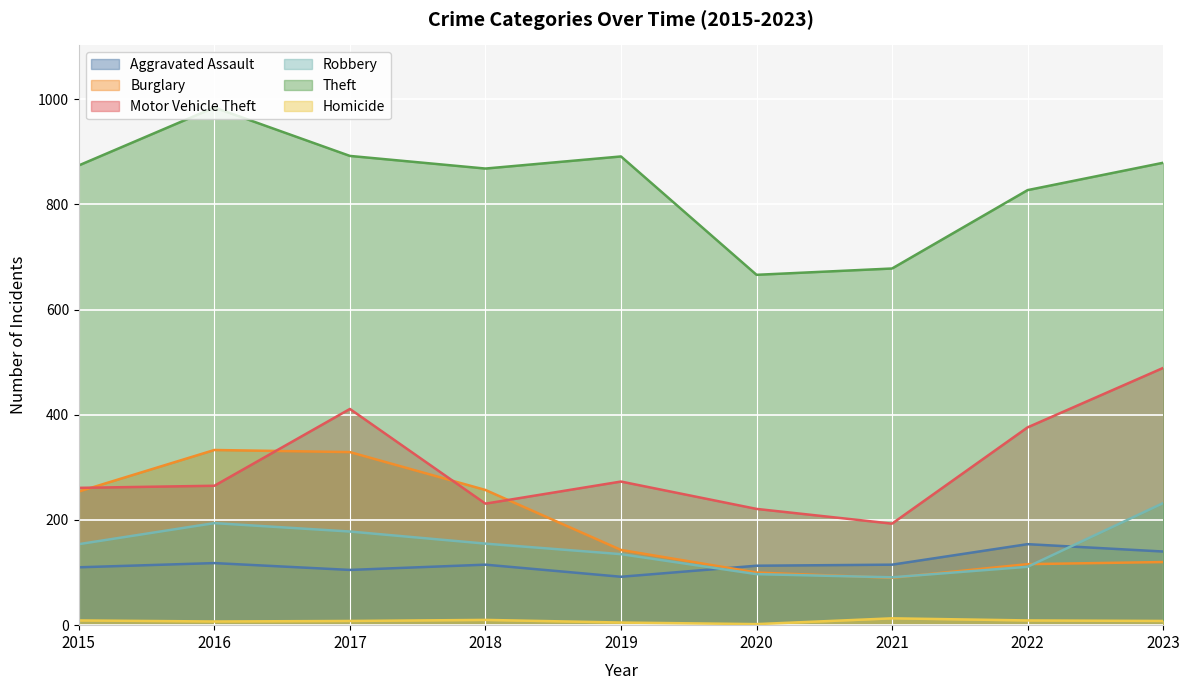

Rank the series by their maximum value, from highest to lowest.

Theft, Motor Vehicle Theft, Burglary, Robbery, Aggravated Assault, Homicide